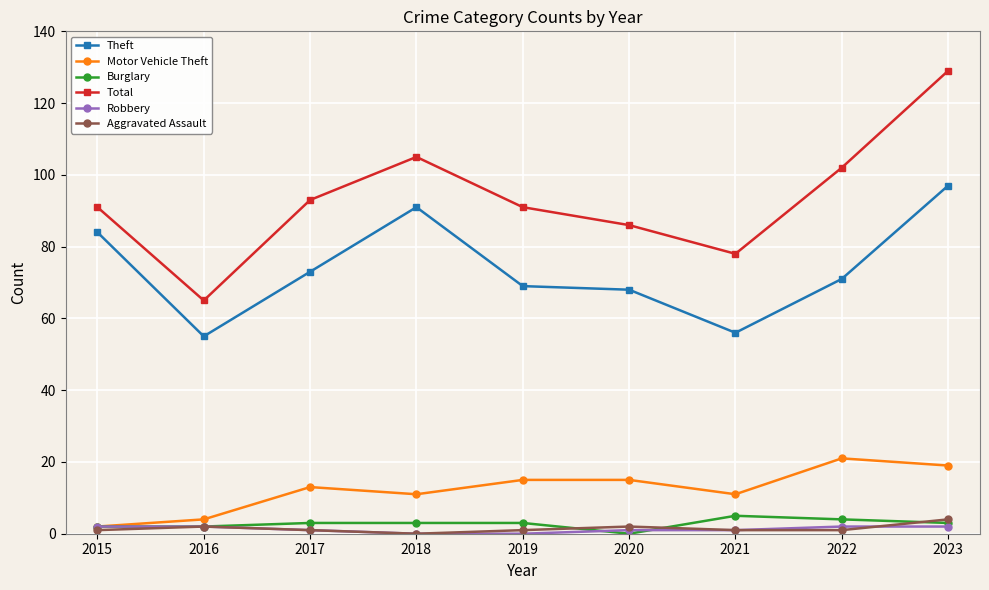

Is it true that Theft equals 68 at 2020?

True